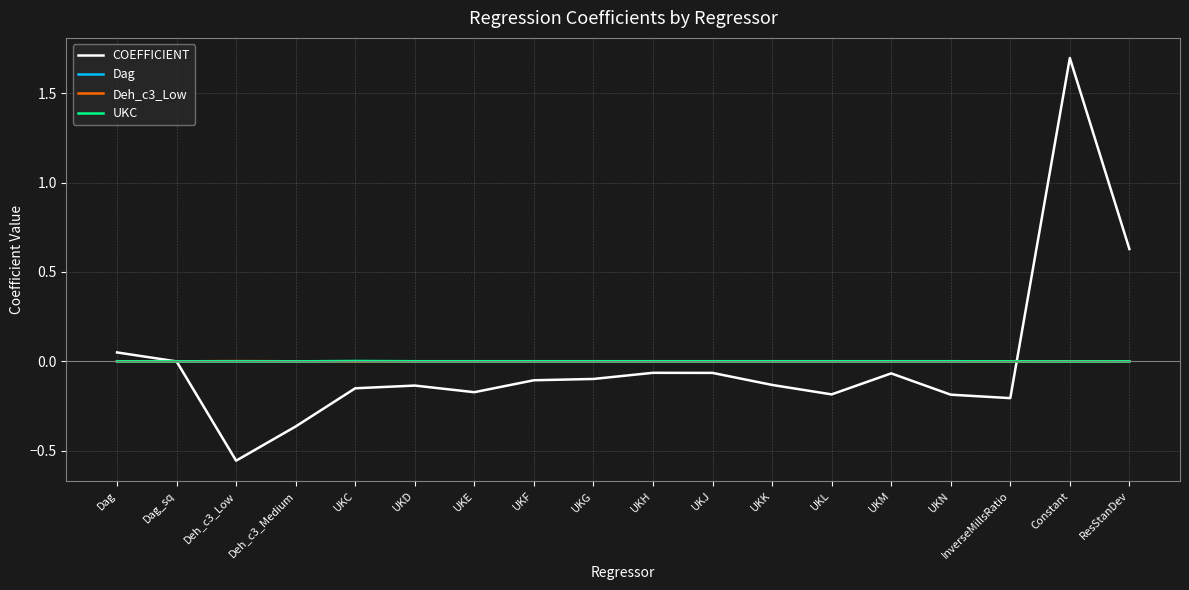

True or false: COEFFICIENT has a value of -0.2 at InverseMillsRatio.

True